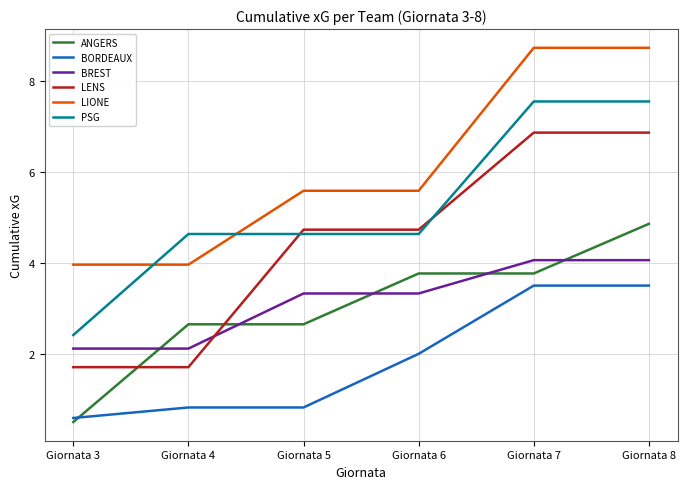

The value of BORDEAUX at Giornata 6 is 2.0. True or false?

True